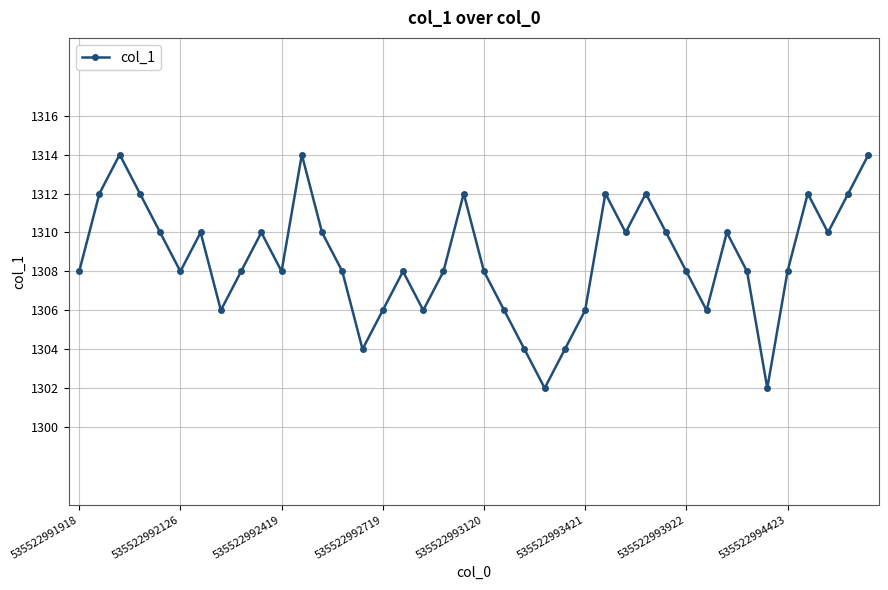

What is the difference between the maximum and second lowest values?

12